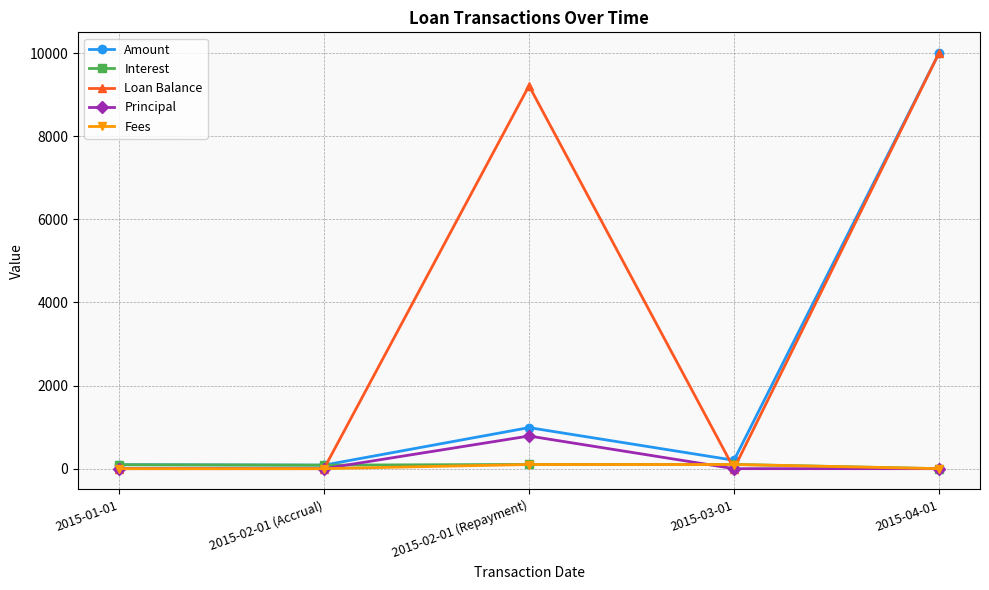

What is the total value across all series at 2015-03-01?

403.8